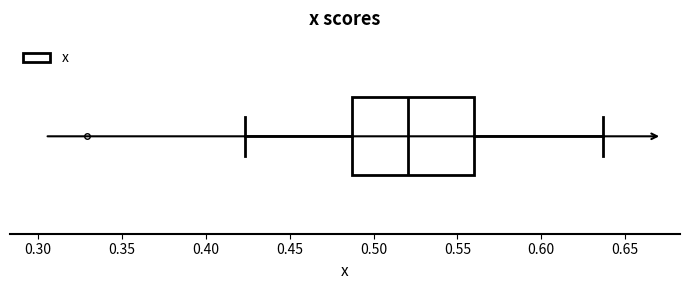

Where is the left edge of the box on the x-axis? The values are not printed on the chart, so give them approximately, as read against the axis.

0.485